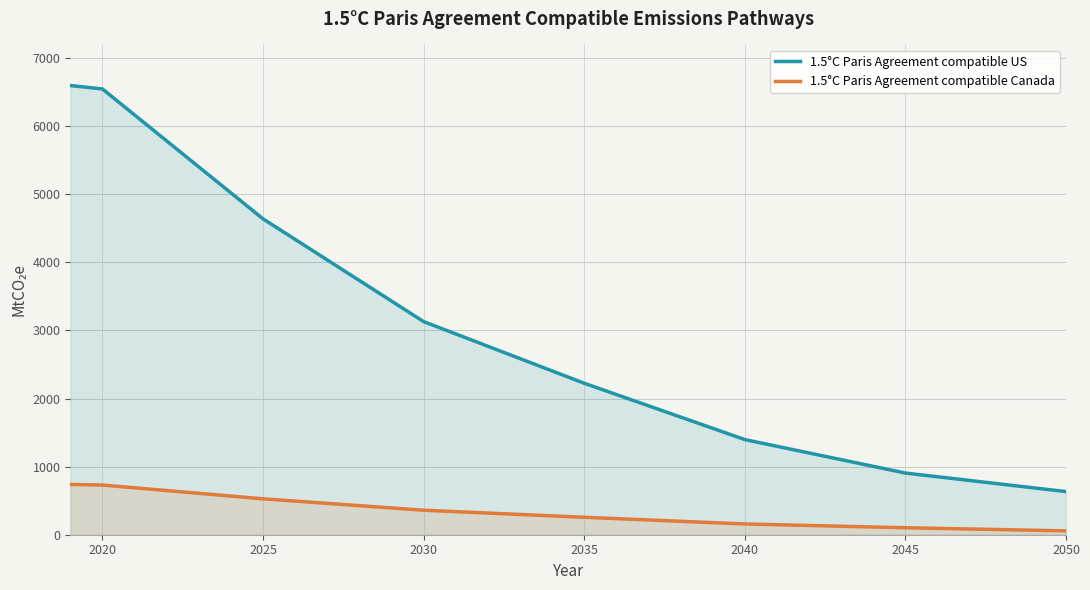

At how many categories does at least one series exceed 5756?

4